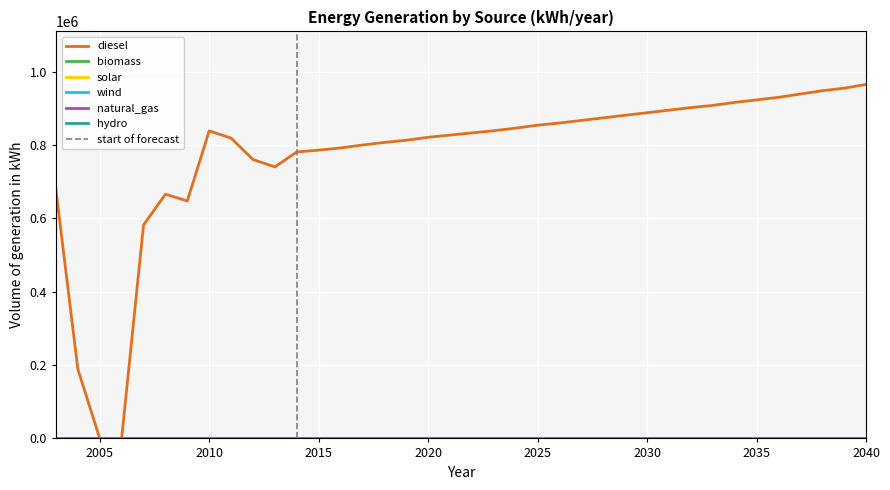

How many series are shown in this chart?

6